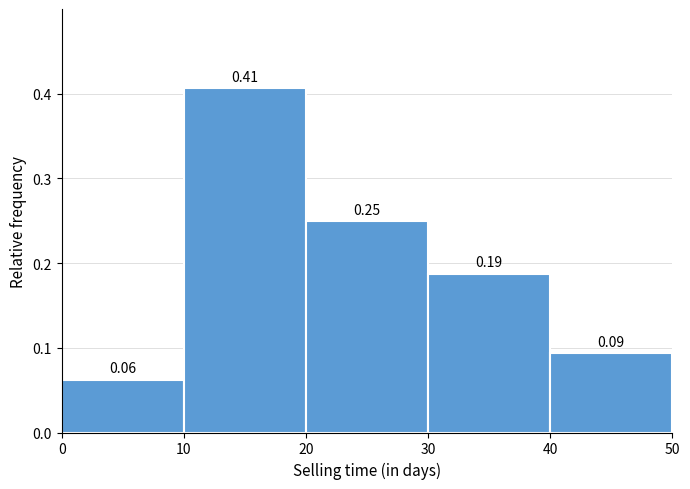

Which range on the x-axis has the tallest bar?

10 to 20